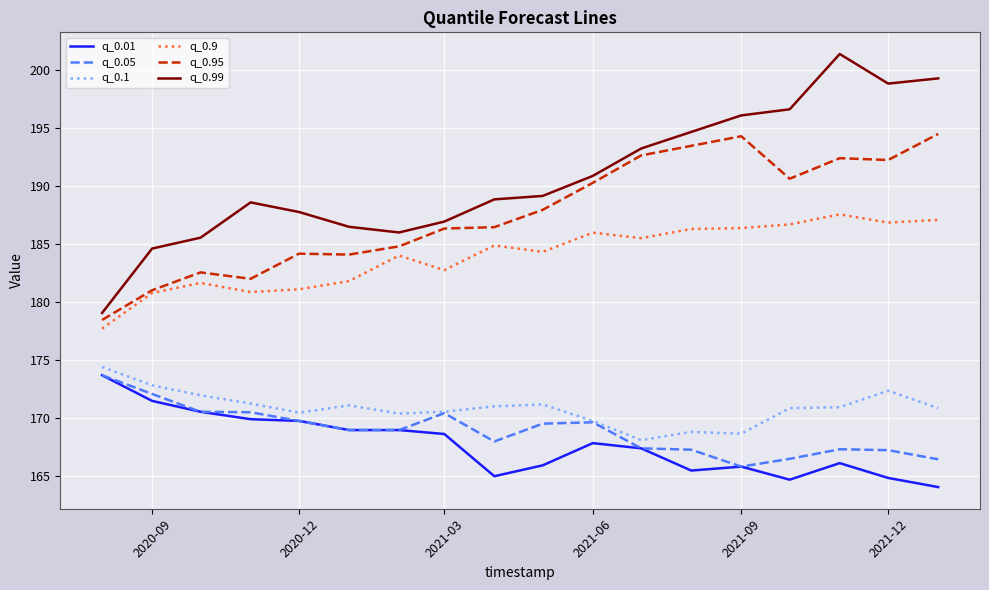

How many values in the q_0.01 series exceed 167?

10